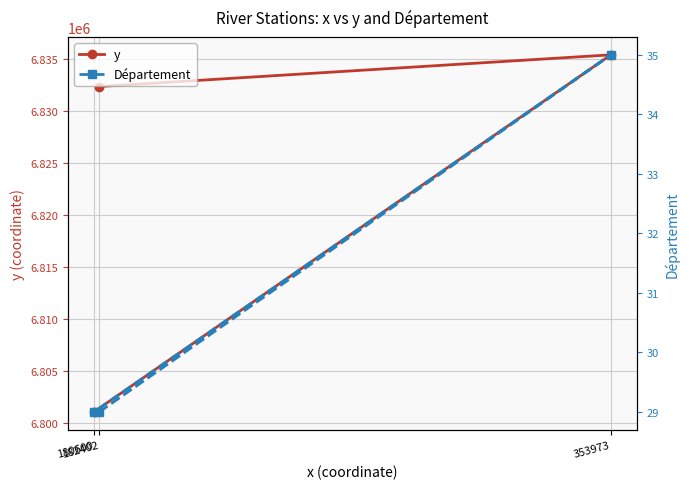

At which category is the sum across all series the highest?

353973